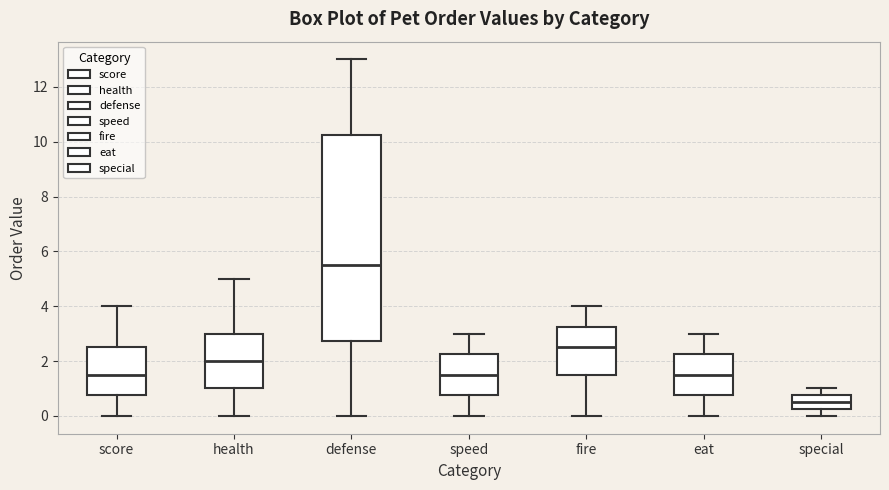

Reading left to right, read every box against the y-axis: the position of its median line, the range the box covers, and the ends of its whiskers. The values are not printed on the chart, so give them approximately, as read against the axis.

score: median 1.6, box 0.8 to 2.6, whiskers 0.0 to 4.0
health: median 2.0, box 1.0 to 3.0, whiskers 0.0 to 5.0
defense: median 5.6, box 2.8 to 10.2, whiskers 0.0 to 13.0
speed: median 1.6, box 0.8 to 2.2, whiskers 0.0 to 3.0
fire: median 2.6, box 1.6 to 3.2, whiskers 0.0 to 4.0
eat: median 1.6, box 0.8 to 2.2, whiskers 0.0 to 3.0
special: median 0.6, box 0.2 to 0.8, whiskers 0.0 to 1.0